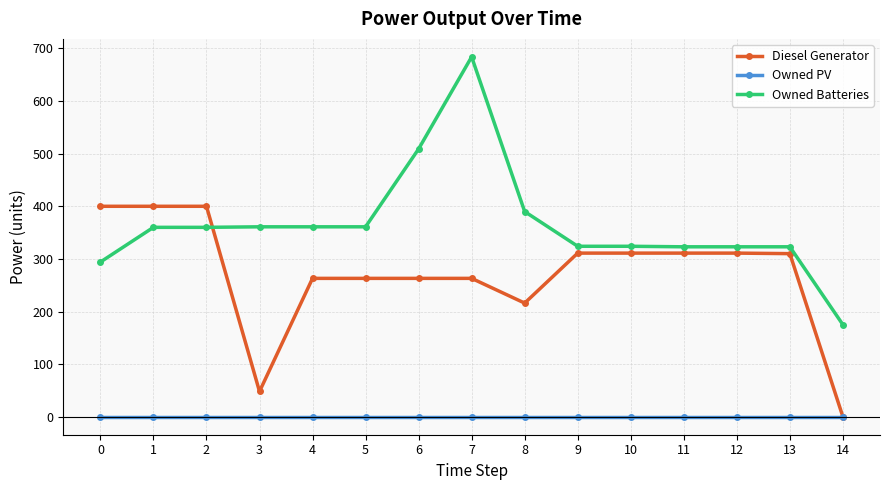

Rank the series at 6 from highest to lowest value.

Owned Batteries, Diesel Generator, Owned PV